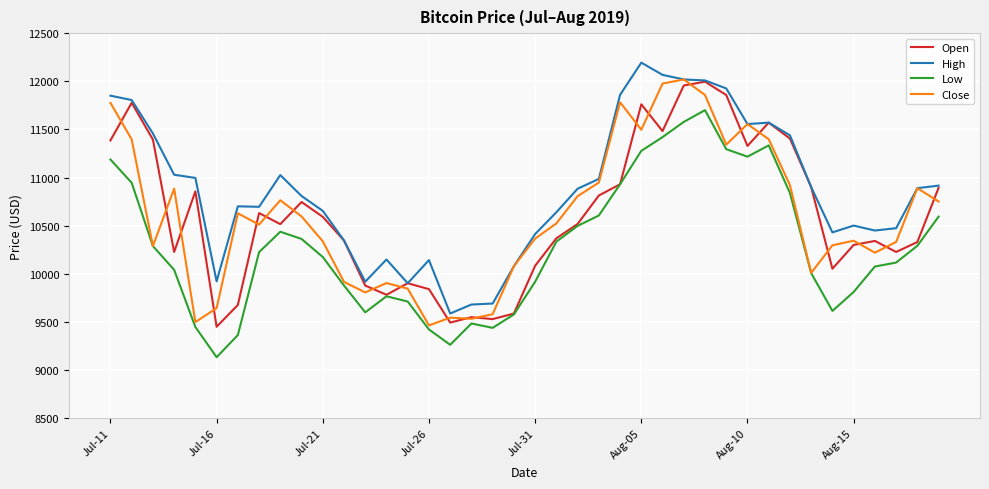

What is the average value of the High series?

10864.5